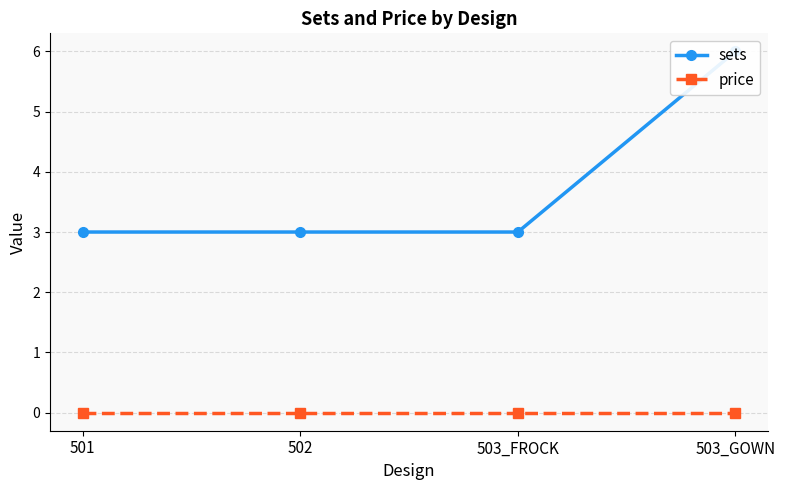

How many values in the sets series exceed 3?

1